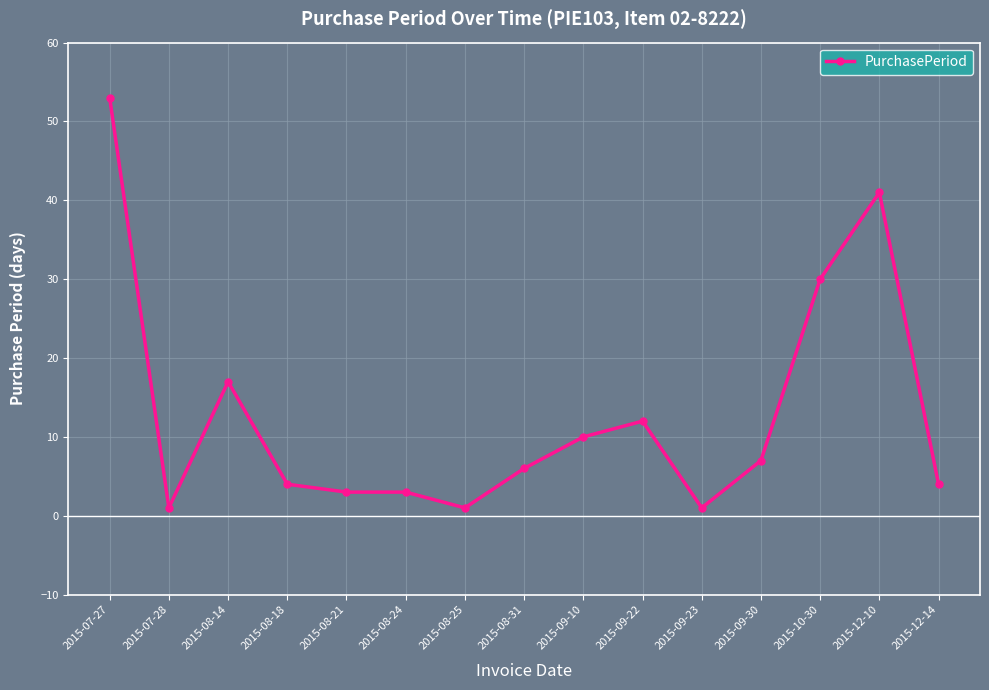

Reading left to right, extract all data points from this chart.

53	1	17	4	3	3	1	6	10	12	1	7	30	41	4